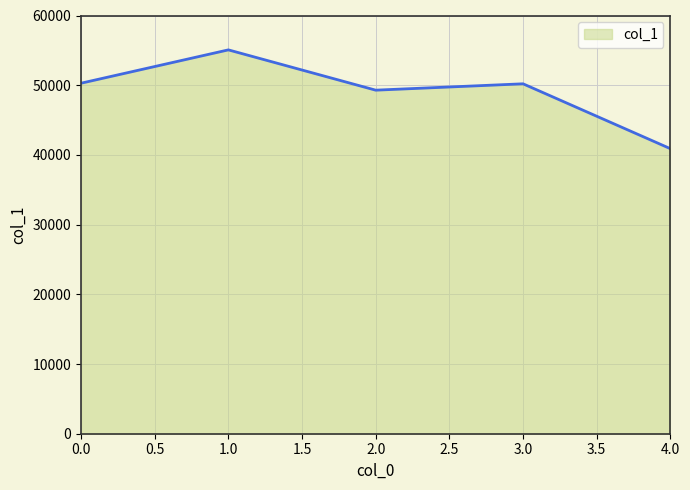

Is it true that the value at 2.0 is 78976?

False